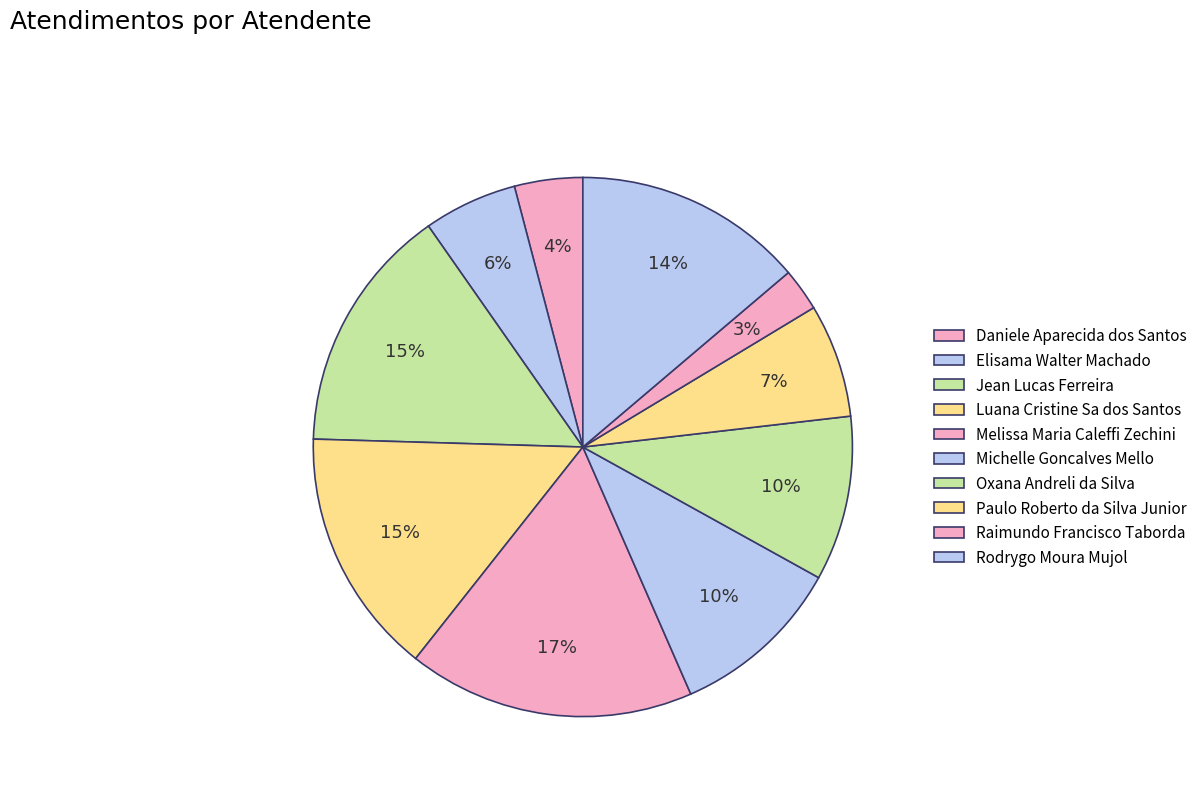

Does any single category account for the majority?

No